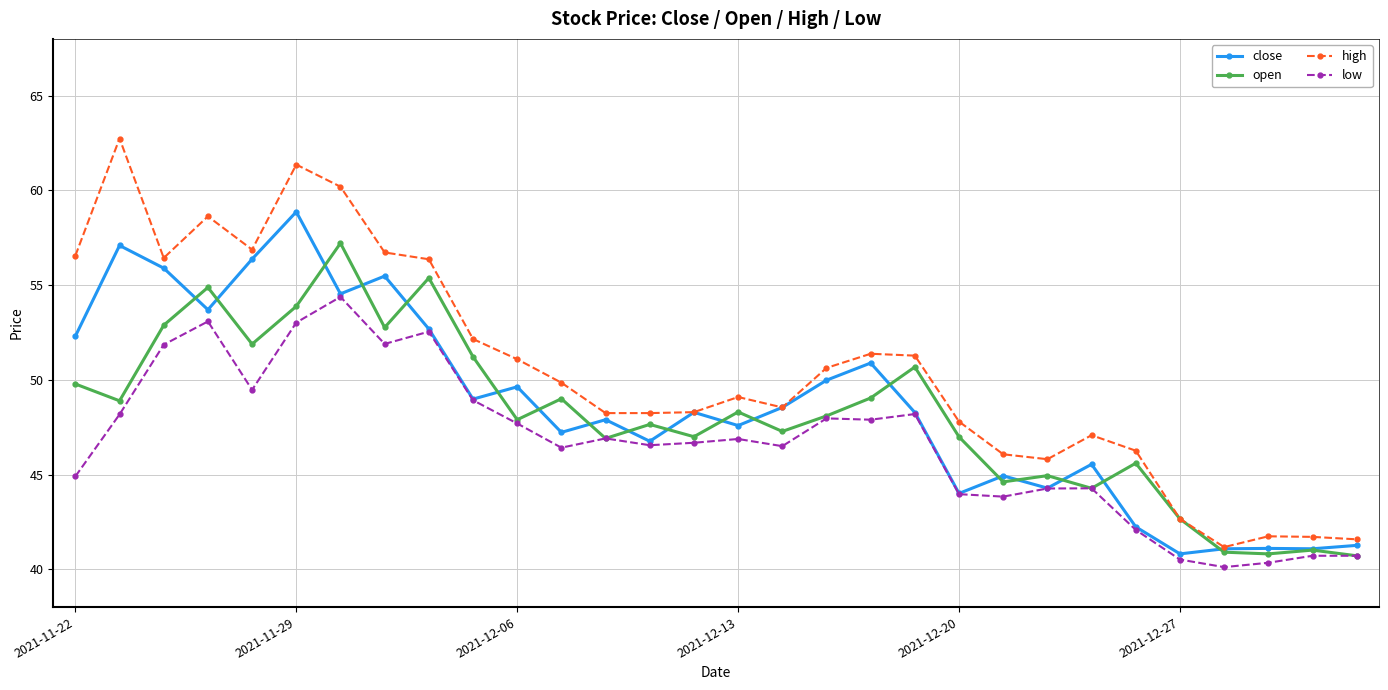

How many data points does each series have?

30